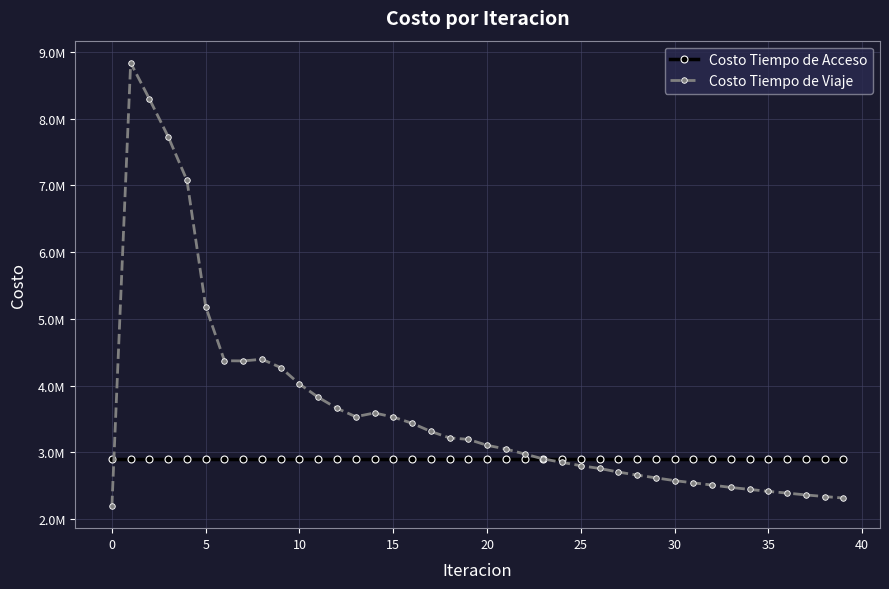

What is the label of the 40th point from the left?

39